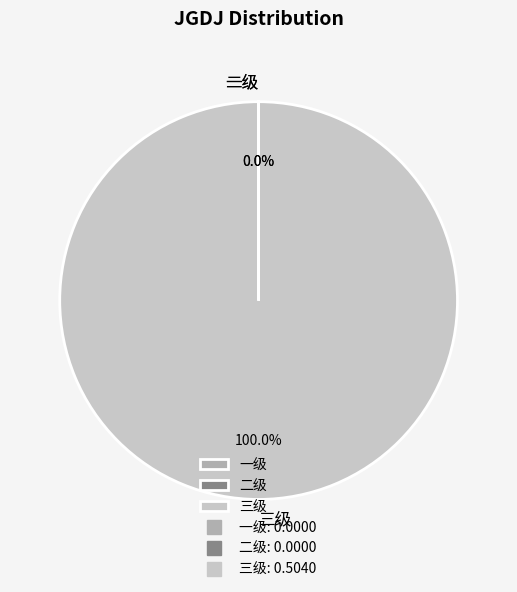

Which slice is the largest?

三级